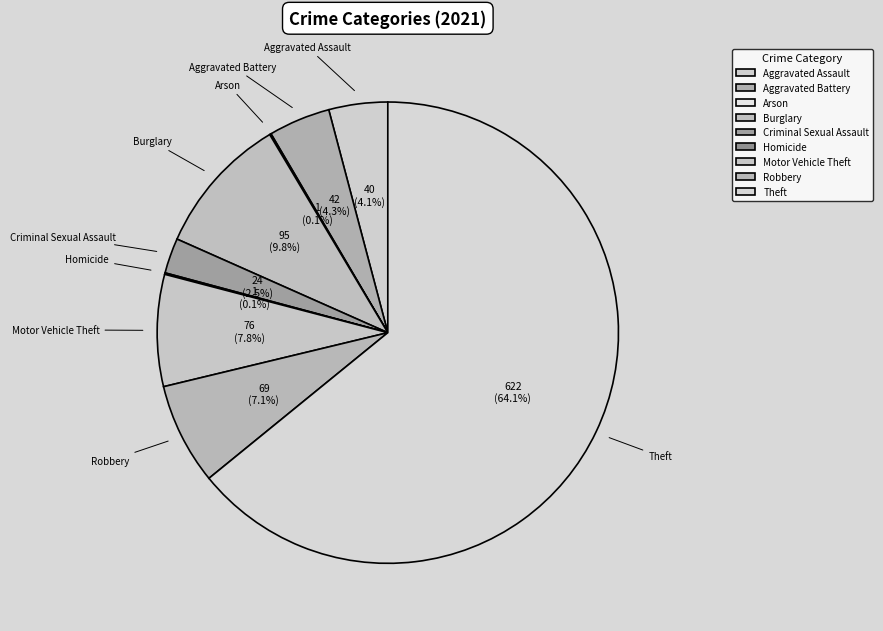

What percentage is the Burglary slice, to the nearest percent?

10%